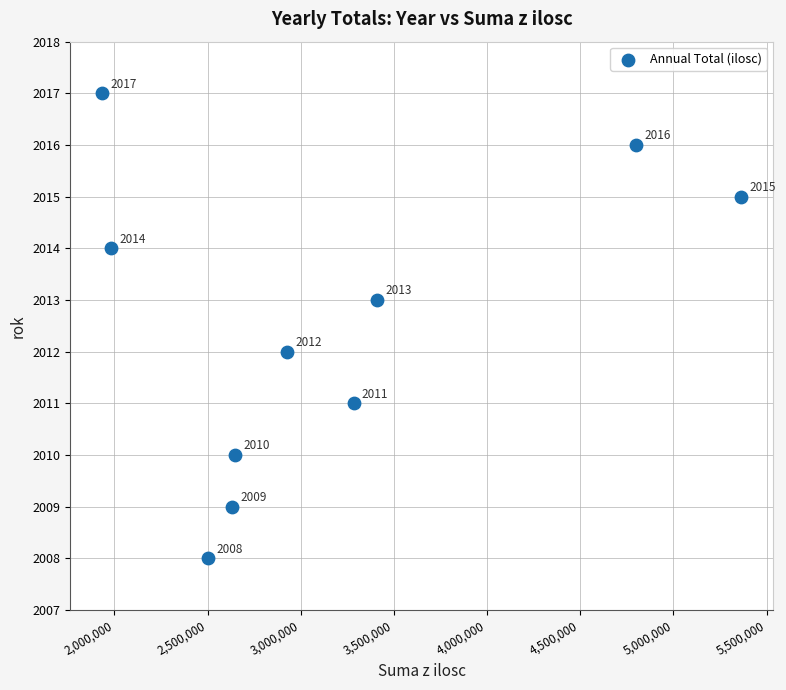

What is the average X value?

3148079